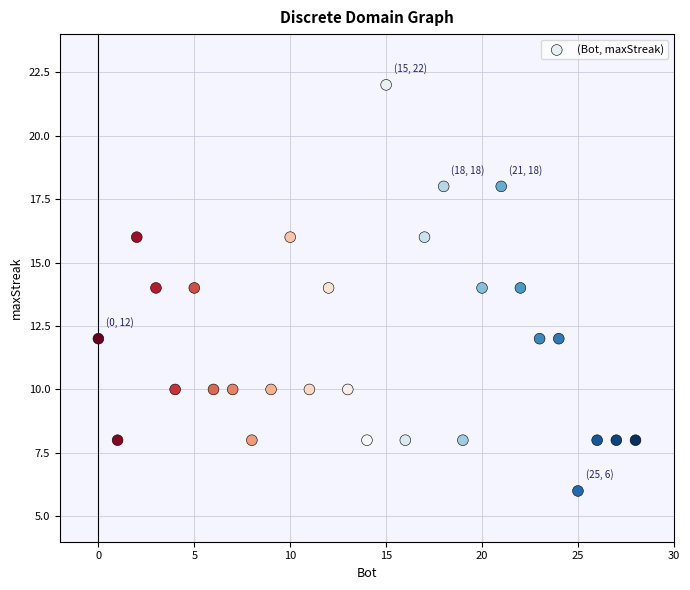

What is the range of Y values (max minus min)?

16